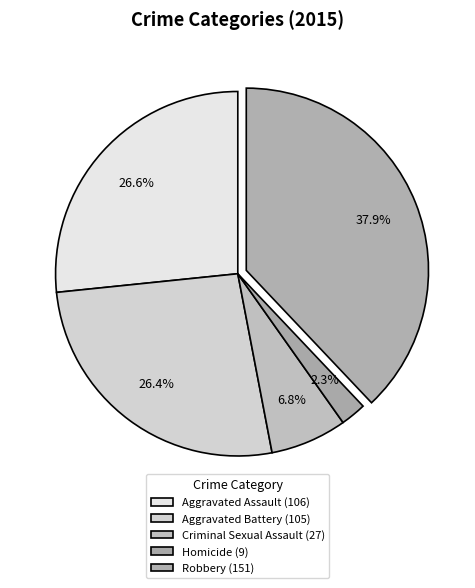

Between Robbery and Homicide, which is larger?

Robbery